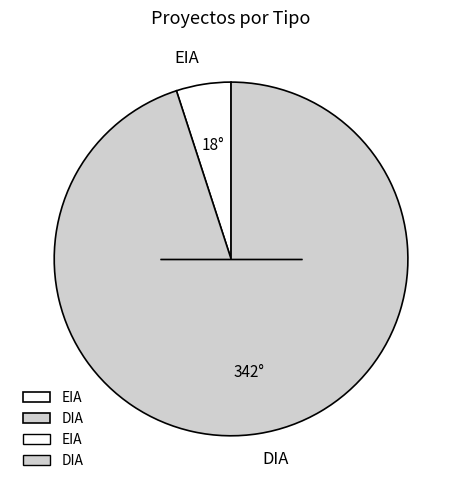

The DIA slice represents 85% of the pie. True or false?

False